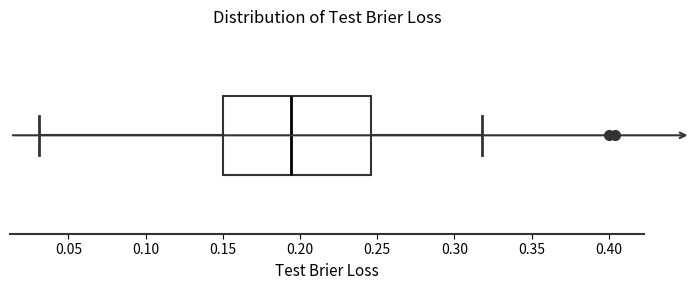

Where does the right whisker of the box end on the x-axis? The values are not printed on the chart, so give them approximately, as read against the axis.

0.320